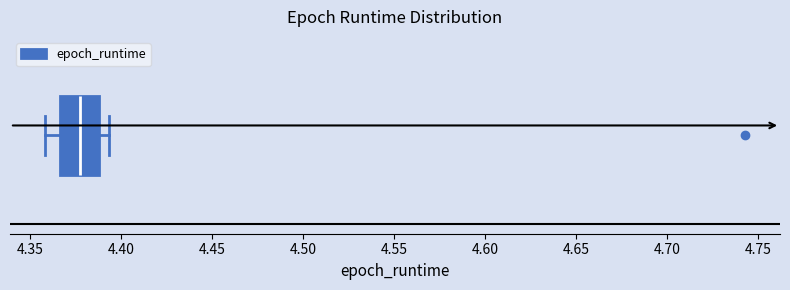

Where does the left whisker of the box end on the x-axis? The values are not printed on the chart, so give them approximately, as read against the axis.

4.360